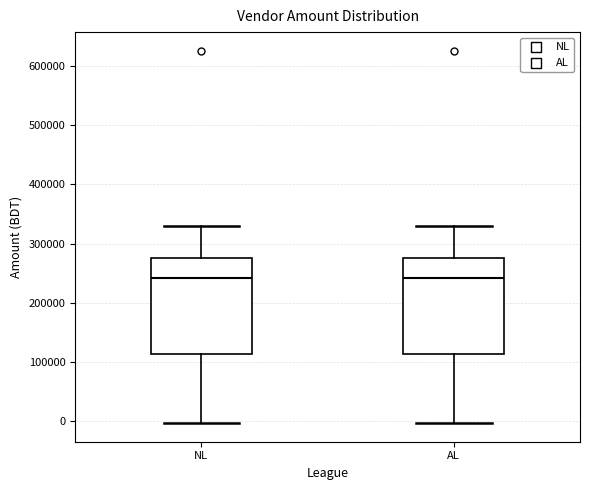

Reading left to right, read every box against the y-axis: the position of its median line, the range the box covers, and the ends of its whiskers. The values are not printed on the chart, so give them approximately, as read against the axis.

NL: median 240000, box 110000 to 280000, whiskers 0 to 330000
AL: median 240000, box 110000 to 280000, whiskers 0 to 330000